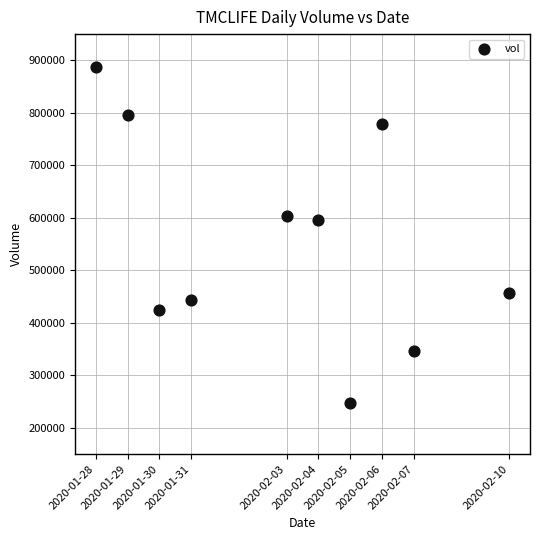

What is the range of X values (max minus min)?

1123200